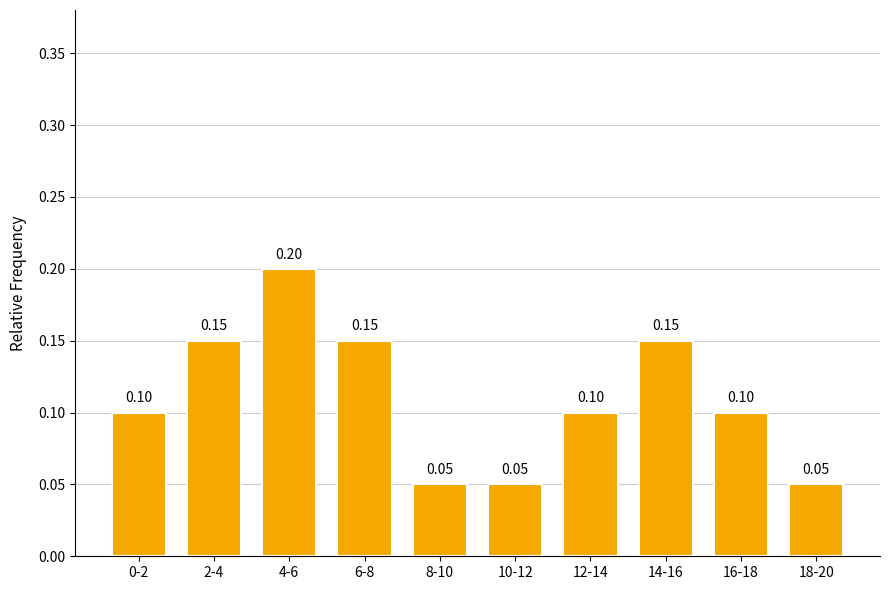

What is the sum of all values?

1.1